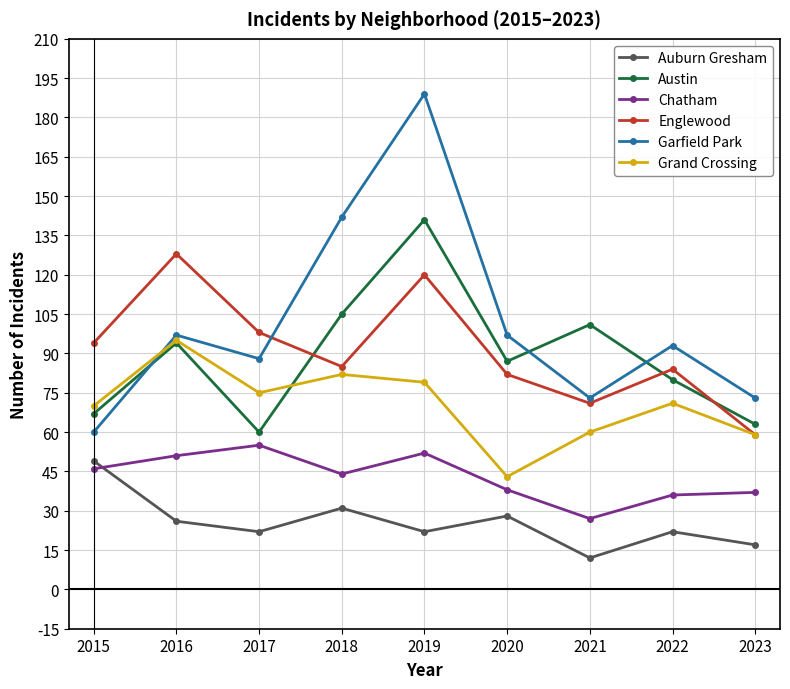

In Auburn Gresham, how many points are lower than both neighbors (excluding endpoints)?

3